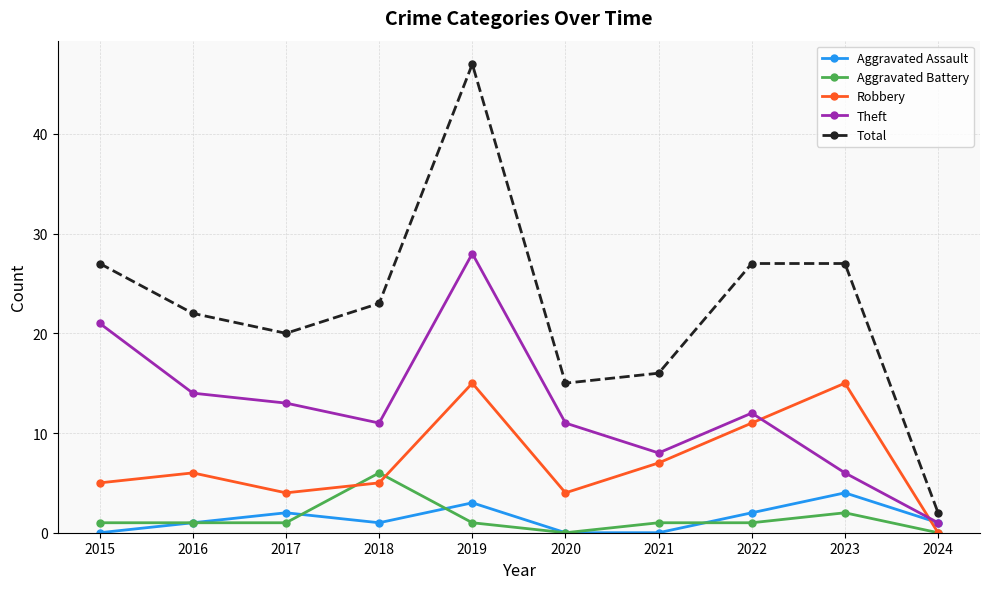

At which category does Total reach its first local valley?

2017